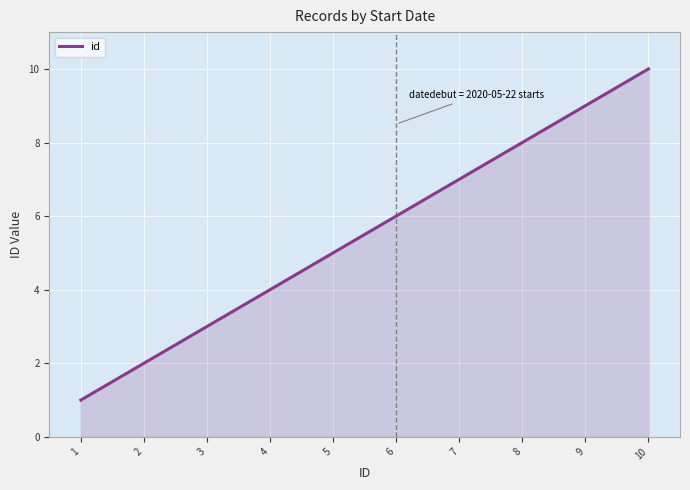

Which has a higher value, 6 or 10?

10